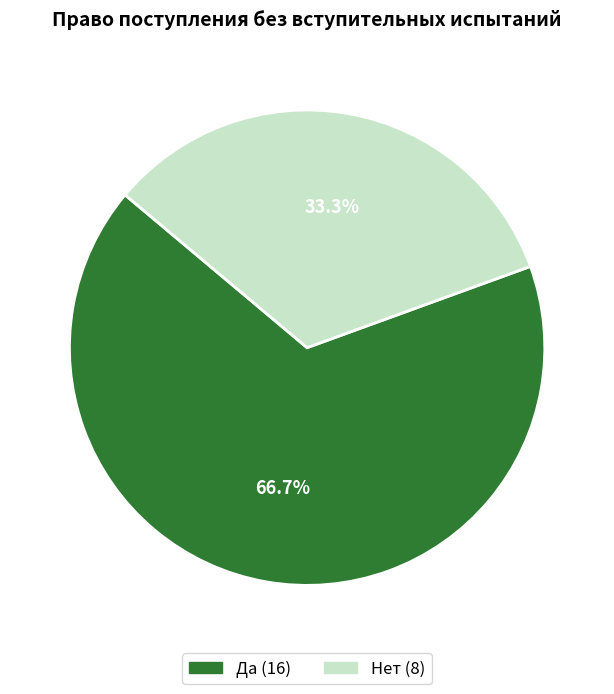

What percentage is the Да slice, to the nearest percent?

67%